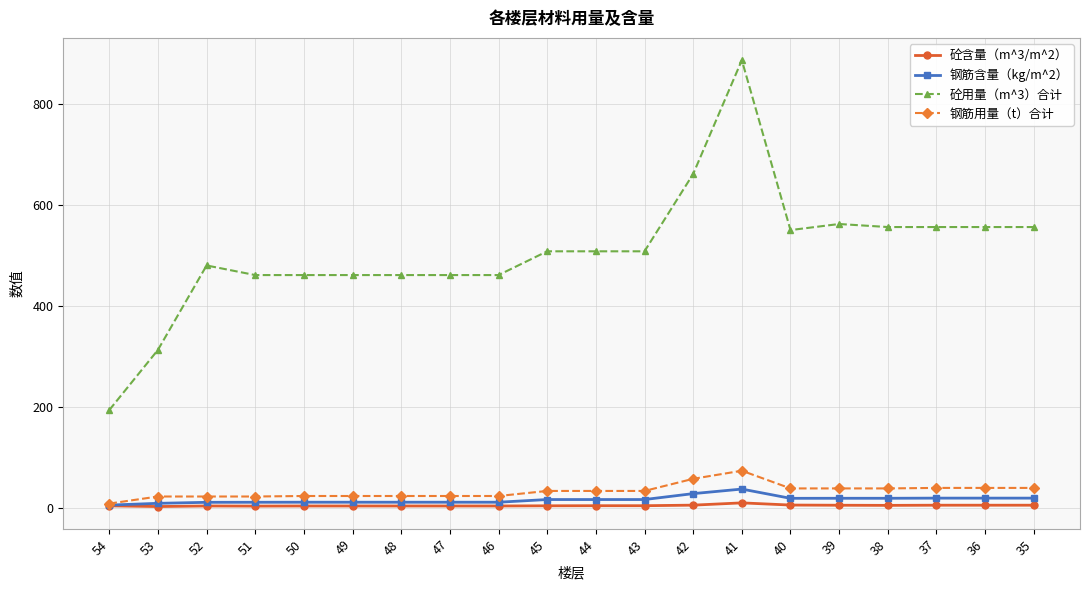

How many lines are shown in the chart?

4